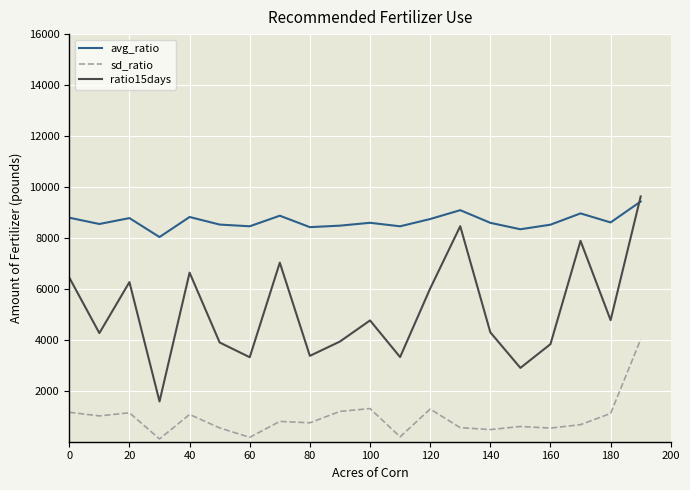

What is the maximum value for avg_ratio?

9428.9